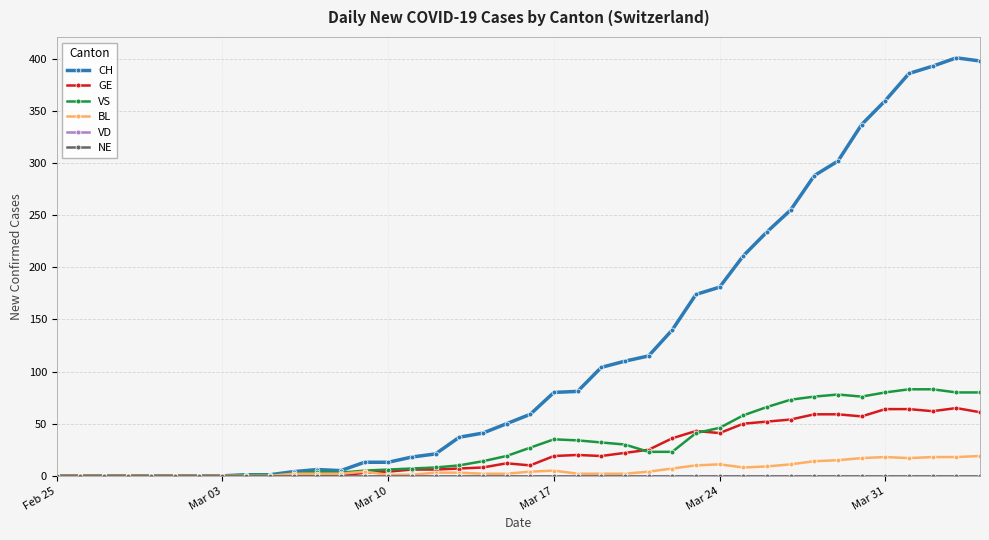

Is this an area chart (filled region under the line)?

No